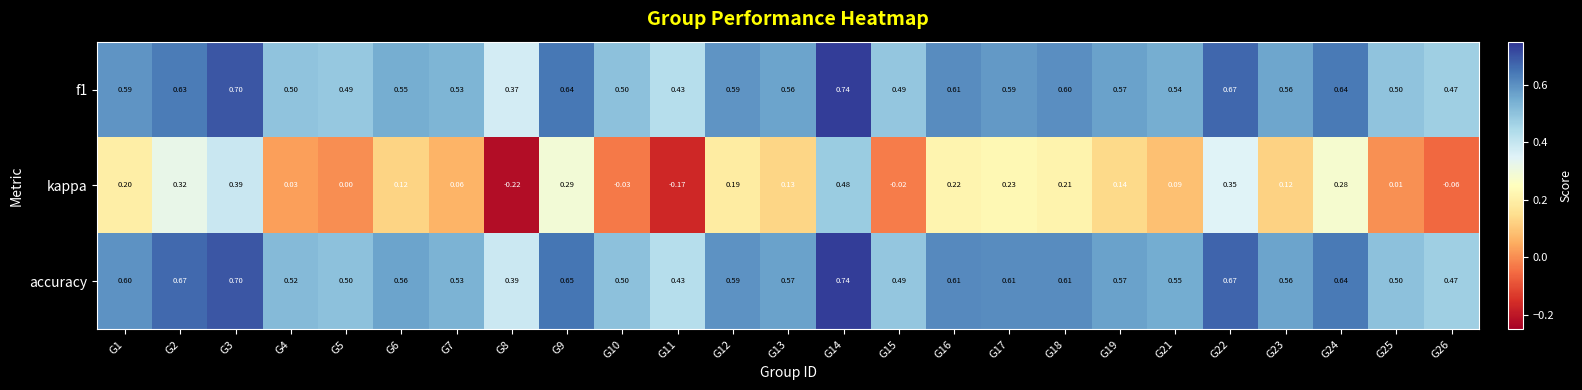

Which series has the largest total across all categories?

accuracy